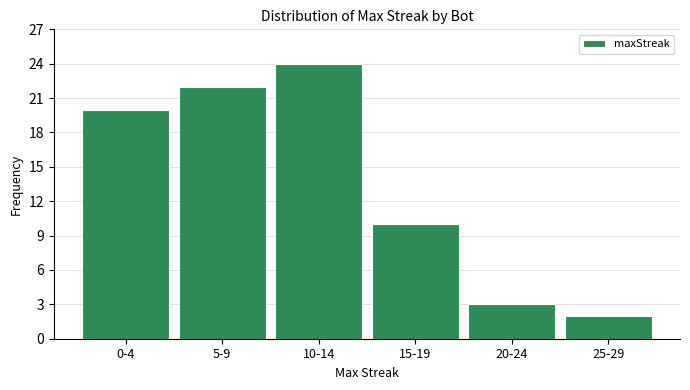

Reading left to right, transcribe all the data shown in this chart.

0-4=20	5-9=22	10-14=24	15-19=10	20-24=3	25-29=2